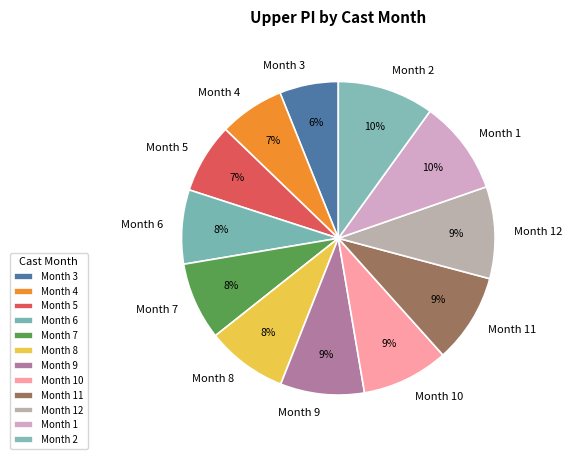

True or false: Month 4 accounts for 7% of the total.

True